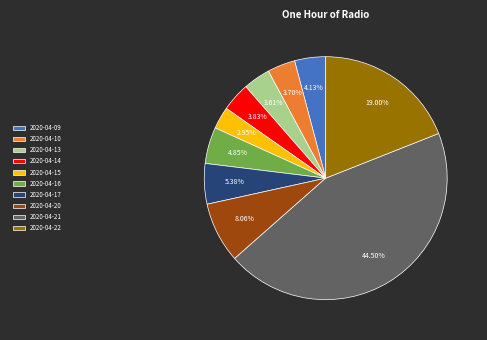

The 2020-04-17 slice represents 19% of the pie. True or false?

False